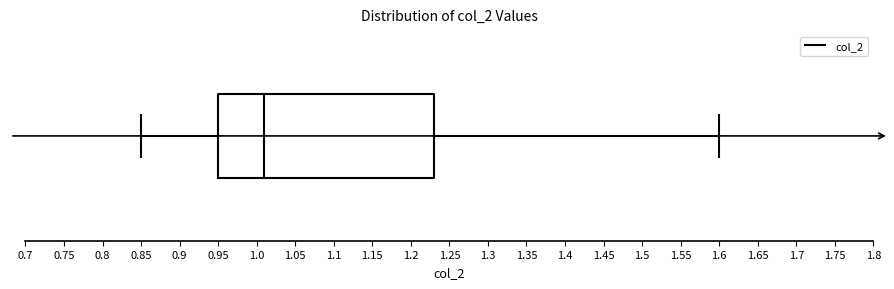

Transcribe this box plot: give where the median line is, the range the box spans, and where the two whiskers end, as read against the x-axis. The values are not printed on the chart, so give them approximately, as read against the axis.

median 1.01, box 0.95 to 1.23, whiskers 0.85 to 1.60